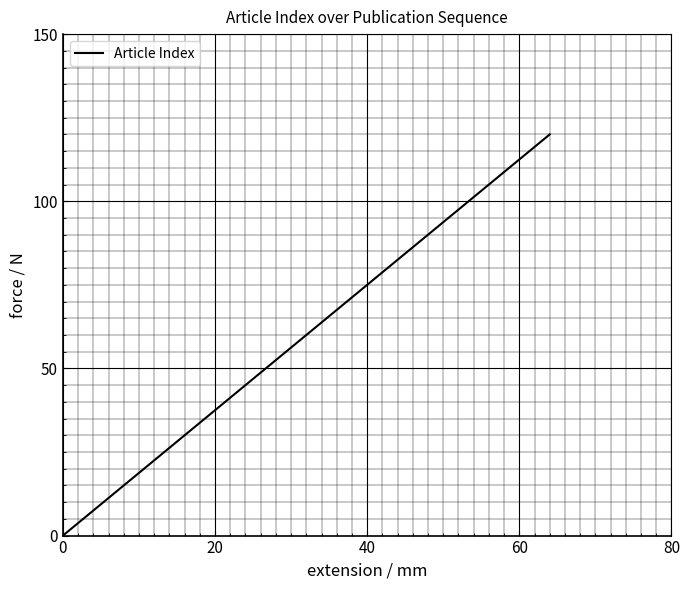

How many lines are shown in the chart?

1